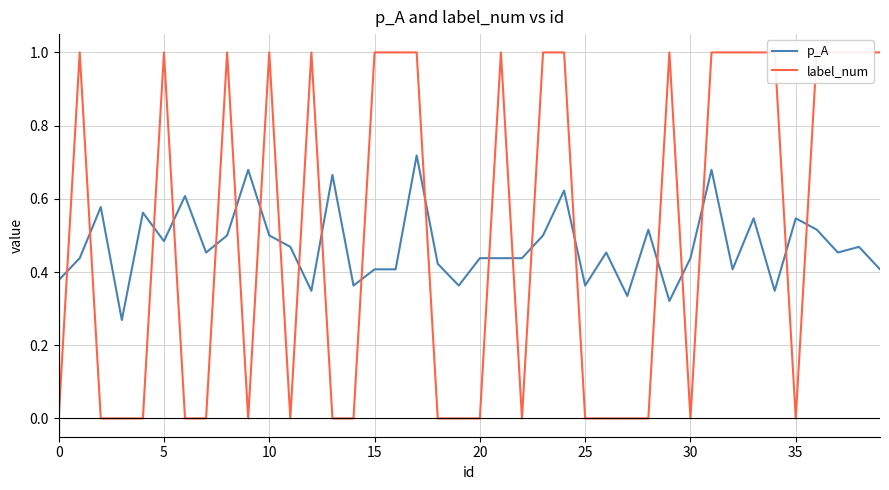

Is it true that p_A equals 0.7 at 20?

False